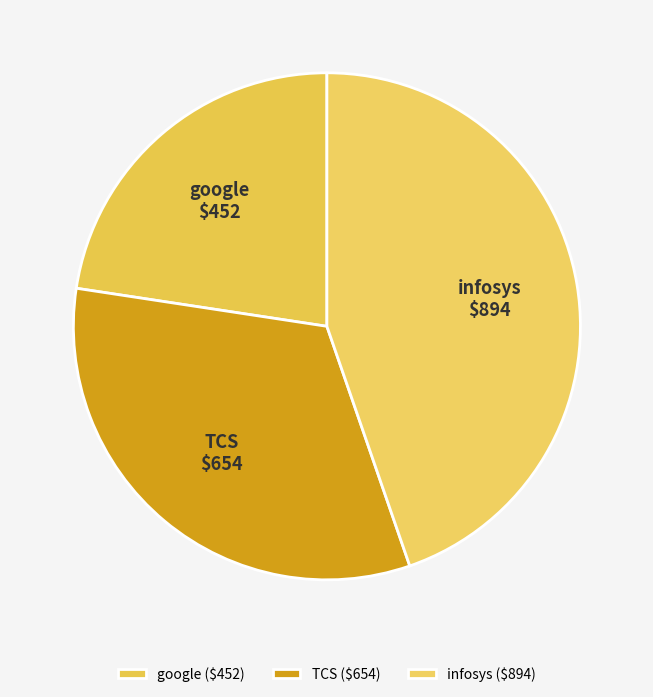

Is the sum of TCS and google greater than half?

Yes